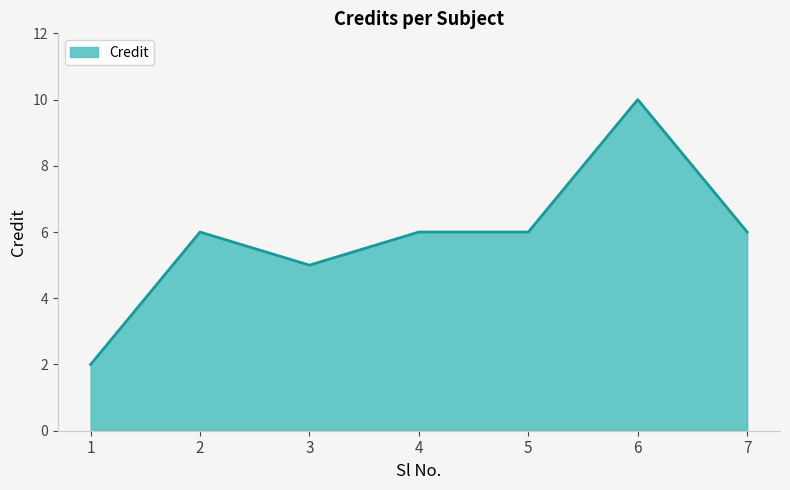

What is the difference between the second highest and minimum values?

4